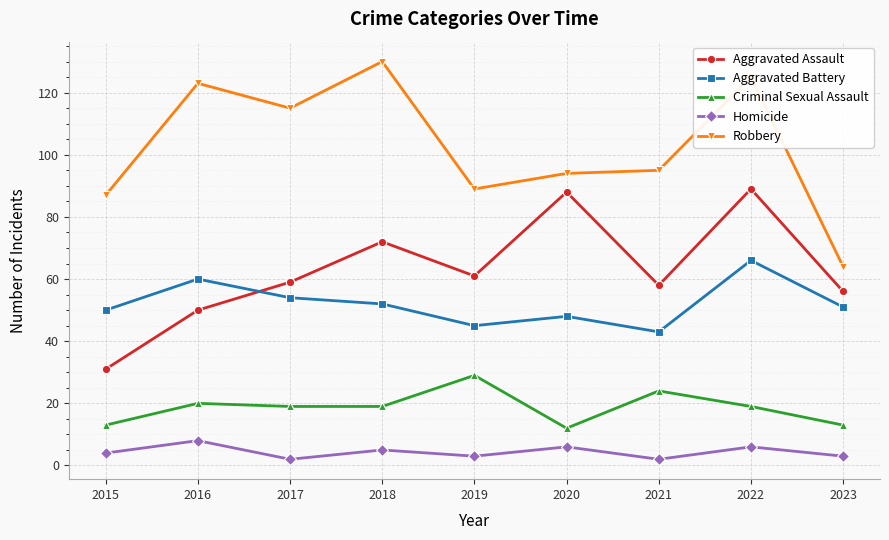

What is the difference between the Homicide values at 2018 and 2016?

3